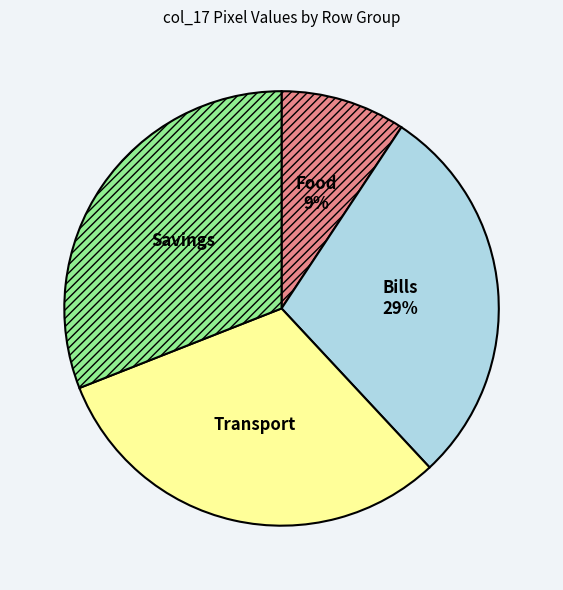

Between Bills and Food, which is larger?

Bills